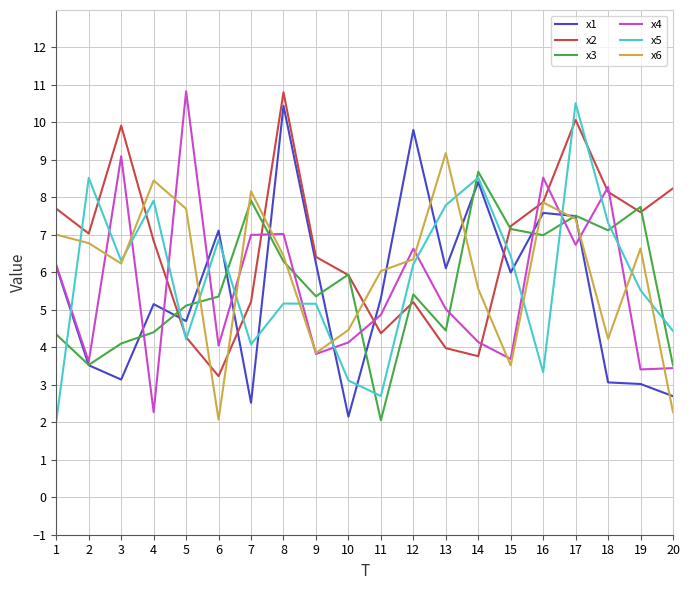

What is the spread (max minus min) of values at 15?

3.7